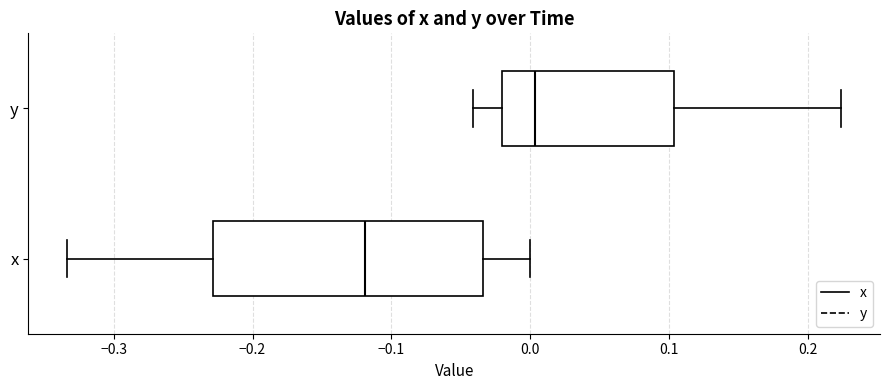

Reading bottom to top, read every box against the x-axis: the position of its median line, the range the box covers, and the ends of its whiskers. The values are not printed on the chart, so give them approximately, as read against the axis.

x: median -0.12, box -0.23 to -0.03, whiskers -0.33 to 0.00
y: median 0.00, box -0.02 to 0.10, whiskers -0.04 to 0.22